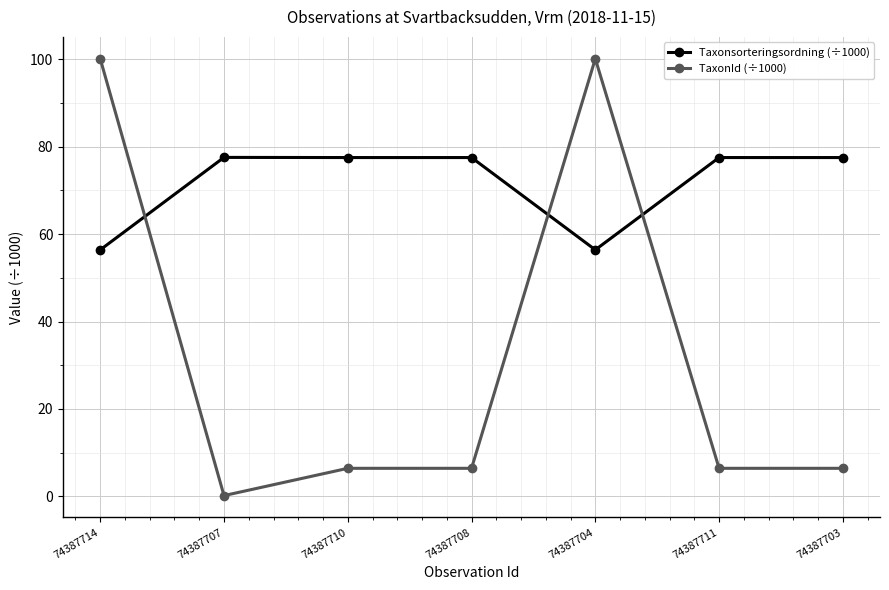

How many intersections are there between Taxonsorteringsordning (÷1000) and TaxonId (÷1000)?

3